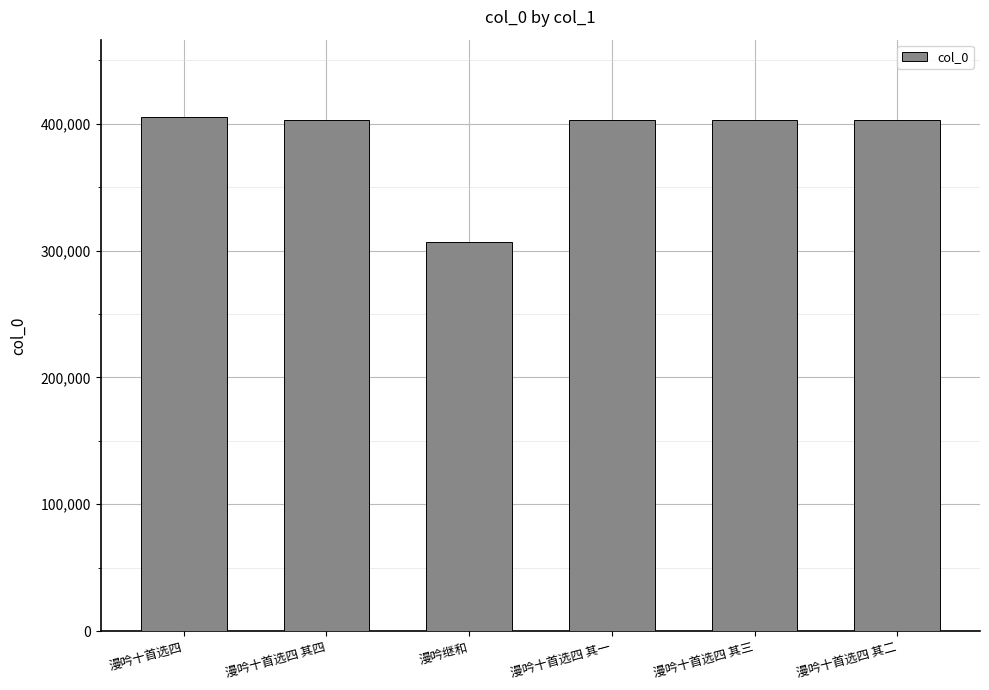

What is the difference between the values at 漫吟十首选四 其一 and 漫吟十首选四 其二?

1